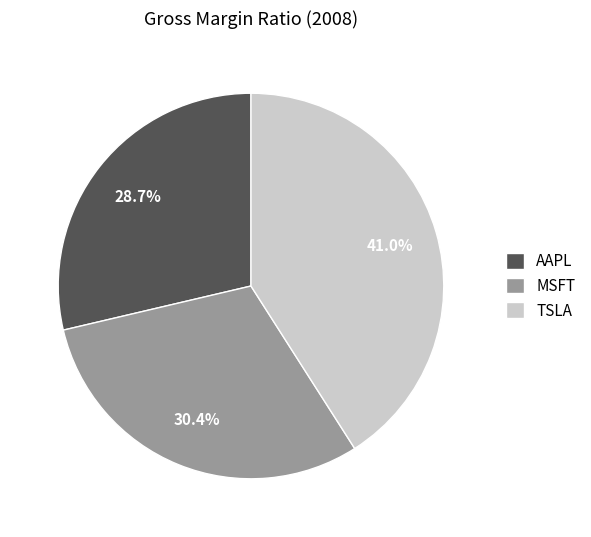

Which slice is the smallest?

AAPL